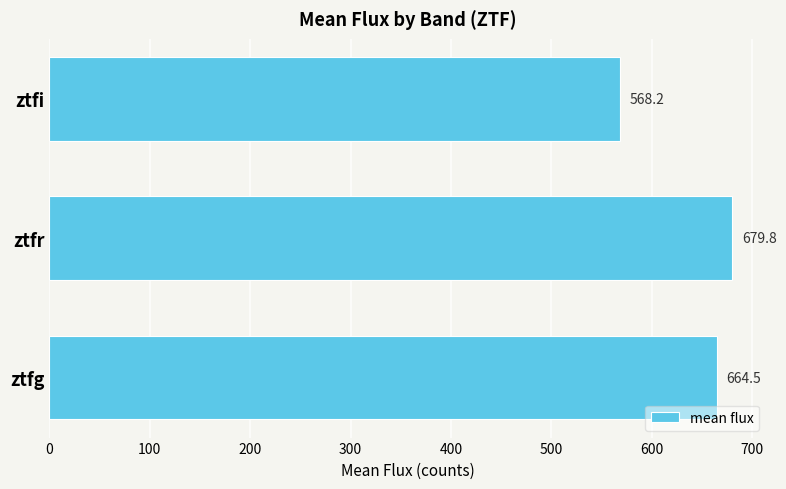

How many bars are there in total?

3